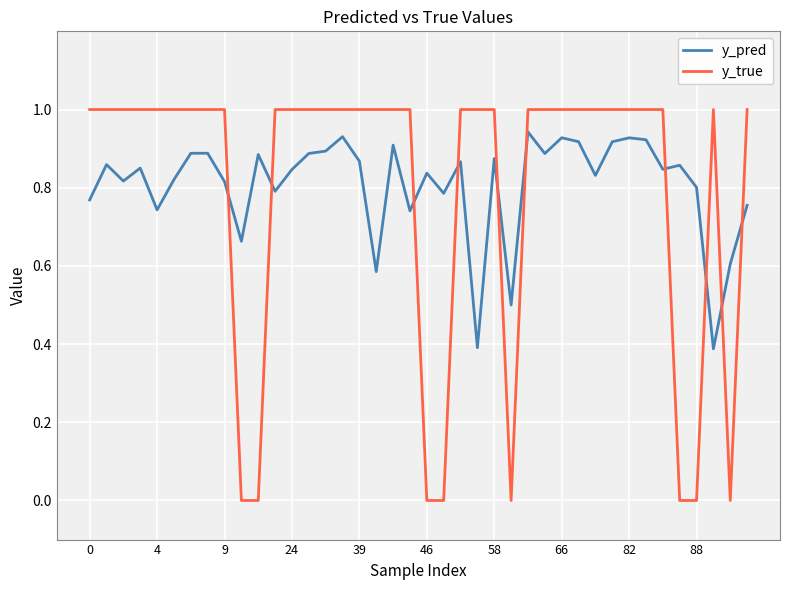

What is the sum of all y_pred values?

32.2